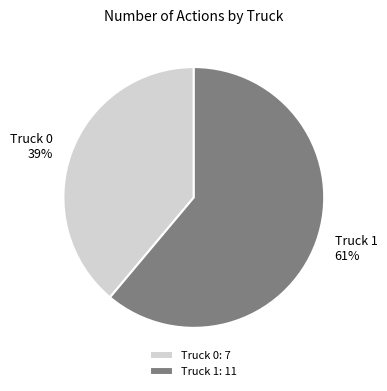

Count the number of slices in the pie.

2